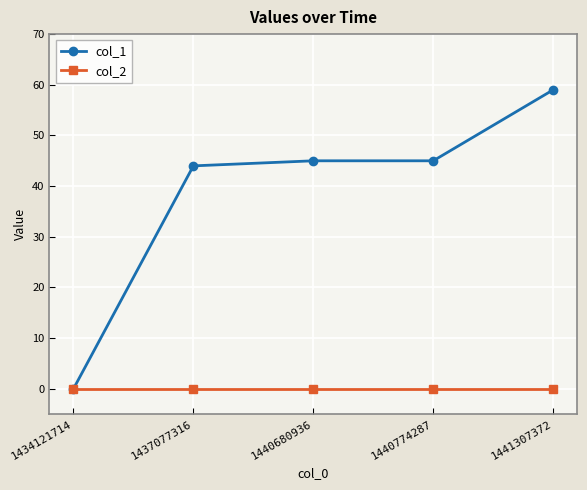

True or false: col_1 has a value of 0 at 1434121714.

True